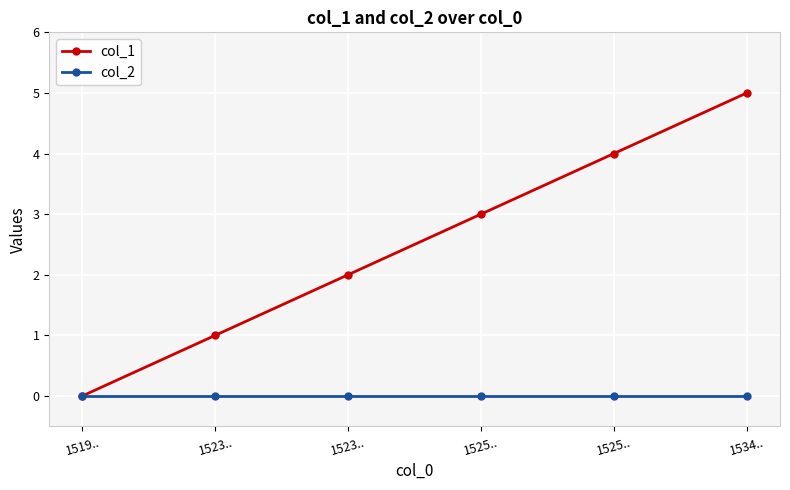

What is the difference between the col_1 values at 1525.. and 1523..?

3